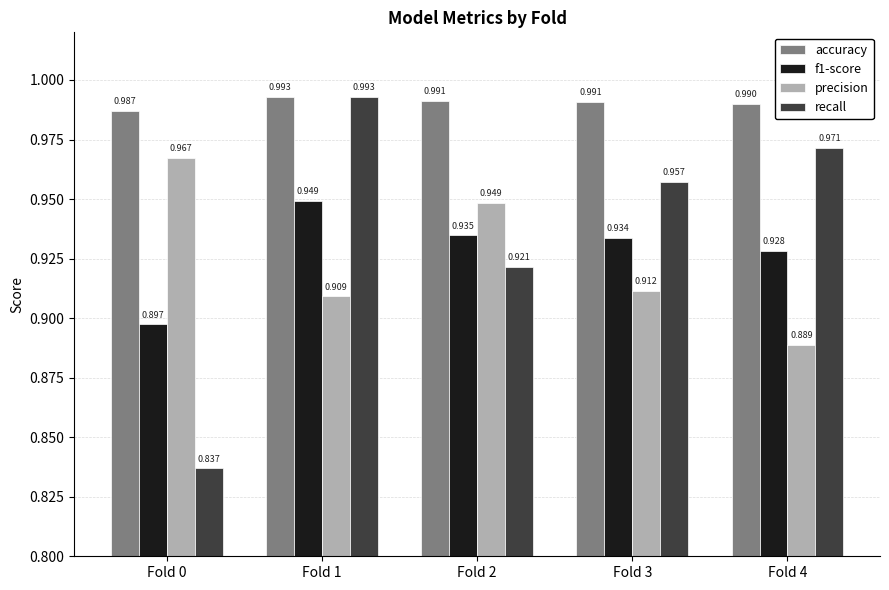

Which series has the largest total across all categories?

accuracy